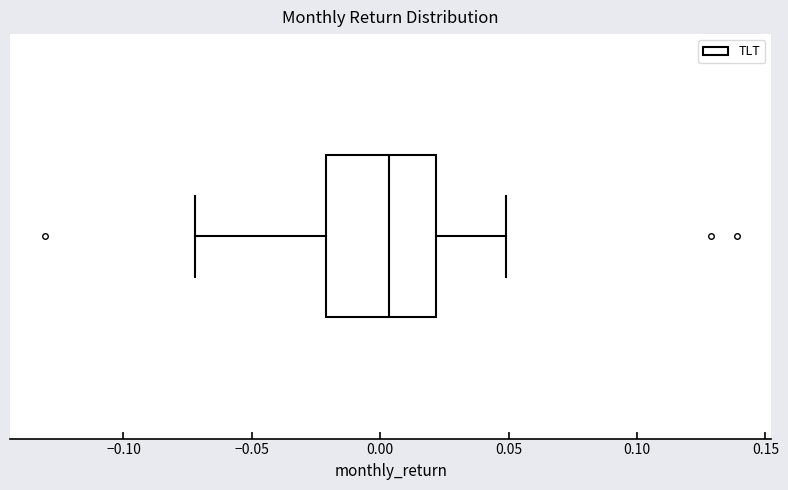

Read this box plot against the x-axis: the position of the median line, the range covered by the box, and the ends of both whiskers. The values are not printed on the chart, so give them approximately, as read against the axis.

median 0.005, box -0.020 to 0.020, whiskers -0.070 to 0.050